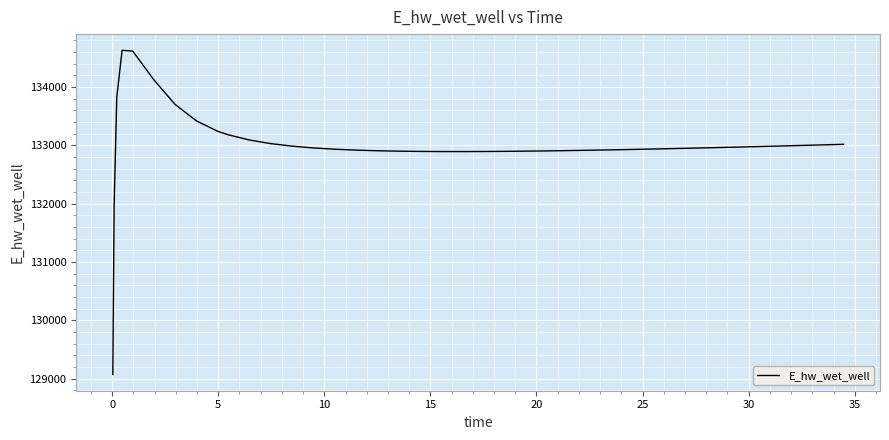

What is the minimum value shown in the chart?

129070.3